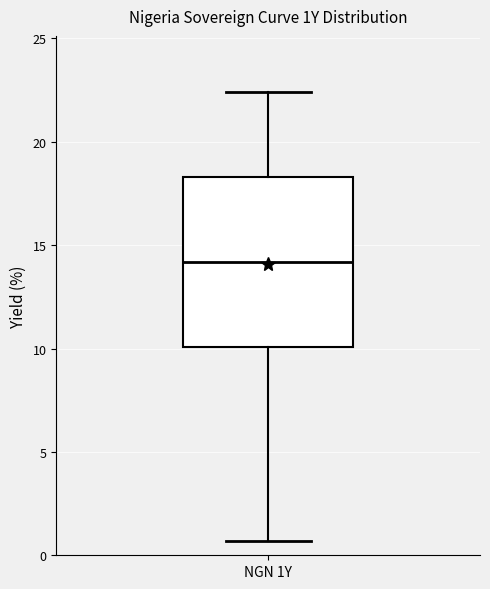

Read this box plot against the y-axis: the position of the median line, the range covered by the box, and the ends of both whiskers. The values are not printed on the chart, so give them approximately, as read against the axis.

median 14.0, box 10.0 to 18.5, whiskers 0.5 to 22.5